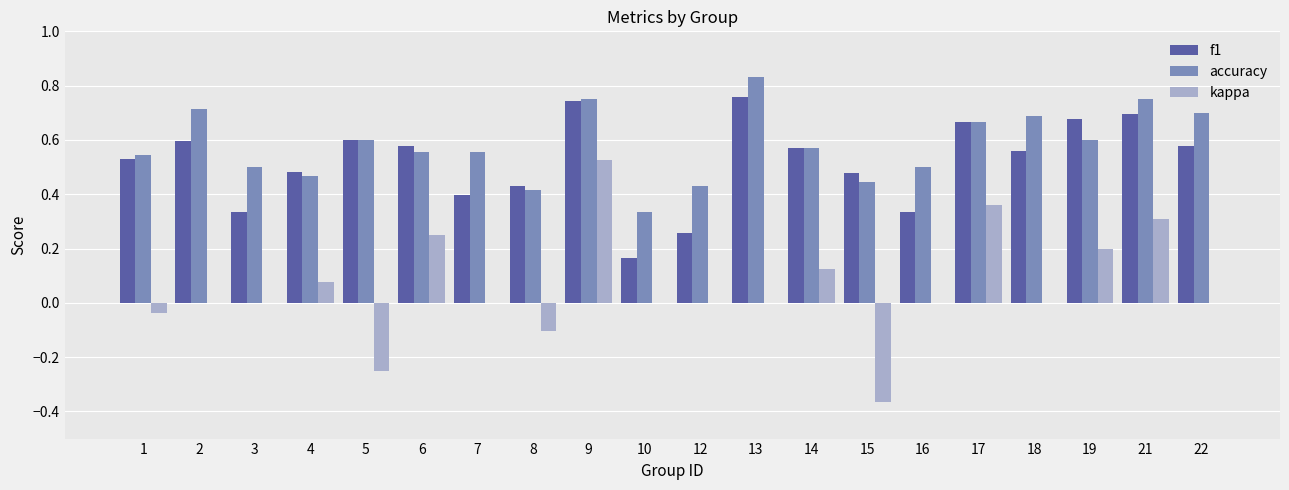

At which category does the chart reach its peak across all series?

13